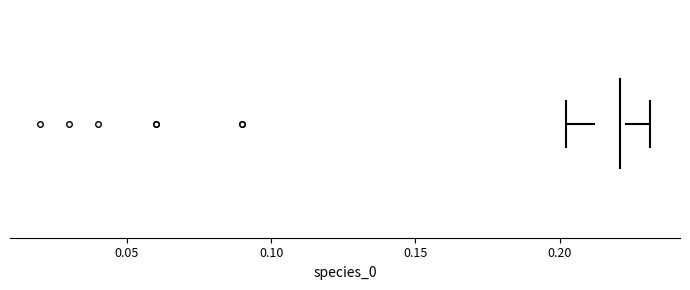

Read this box plot against the x-axis: the position of the median line, the range covered by the box, and the ends of both whiskers. The values are not printed on the chart, so give them approximately, as read against the axis.

median 0.220, box 0.210 to 0.225, whiskers 0.200 to 0.230